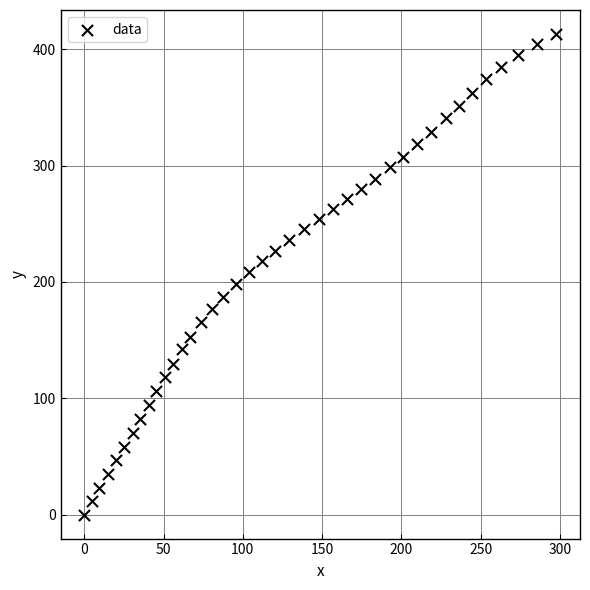

What is the range of Y values (max minus min)?

413.0